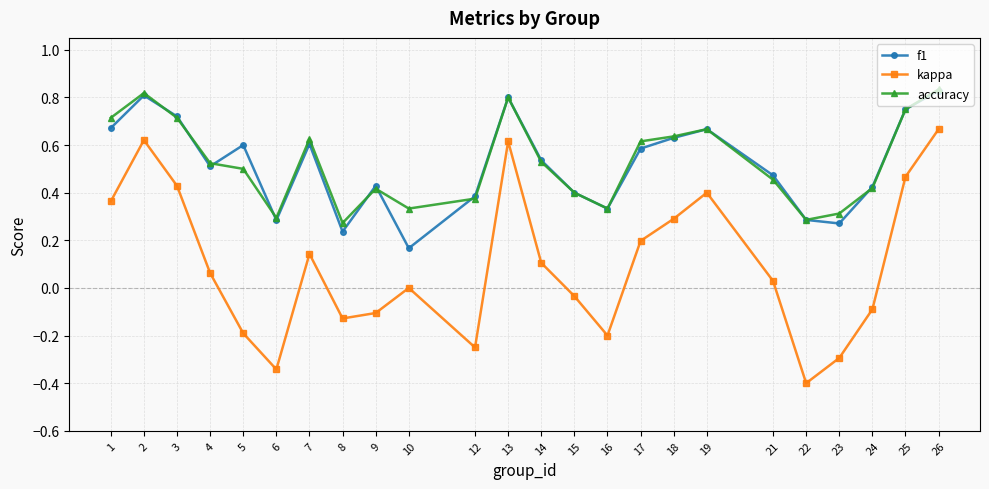

True or false: kappa and f1 intersect in this chart.

False